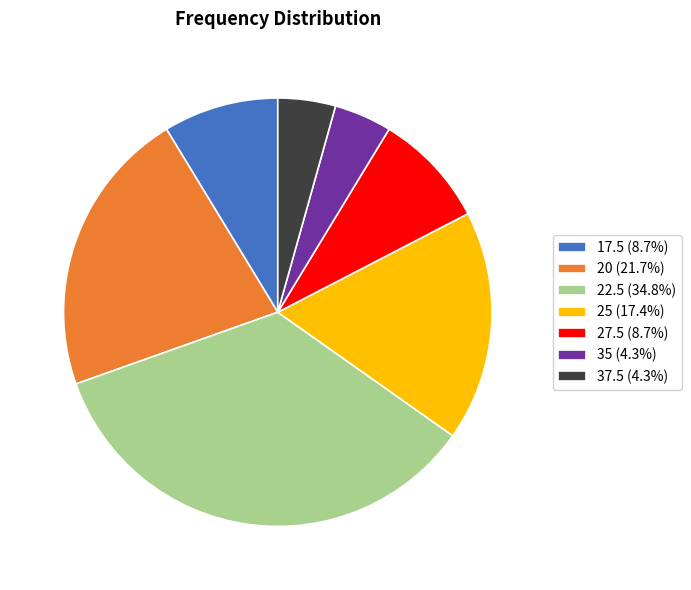

Combined, do 20 and 25 account for over 50%?

No